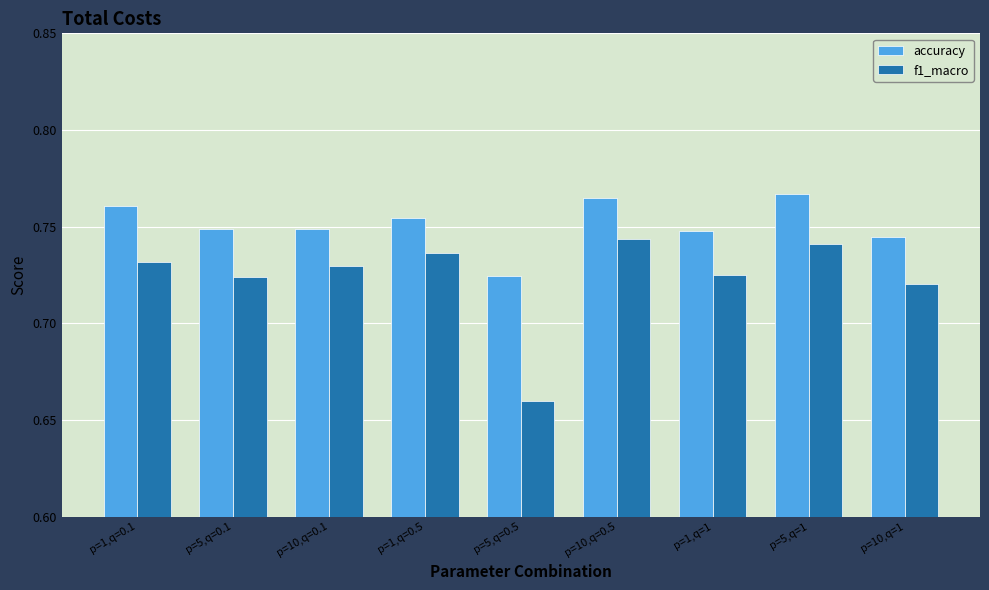

Which series has the largest total across all categories?

accuracy